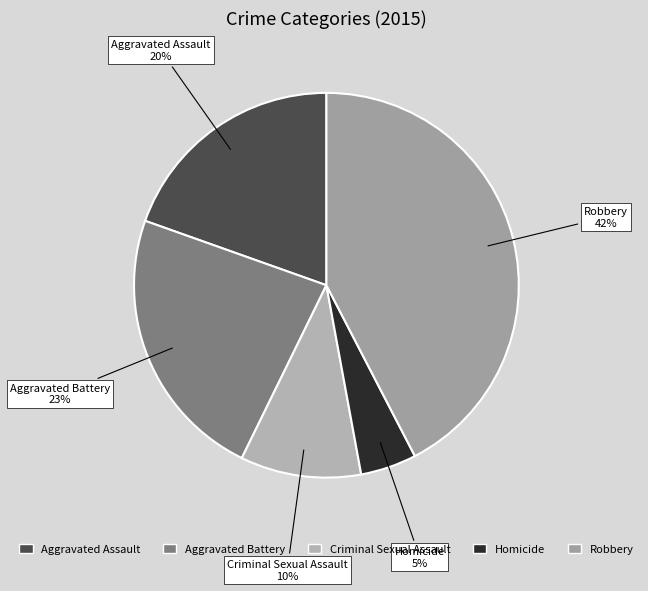

To the nearest percent, what portion does Aggravated Battery represent?

23%